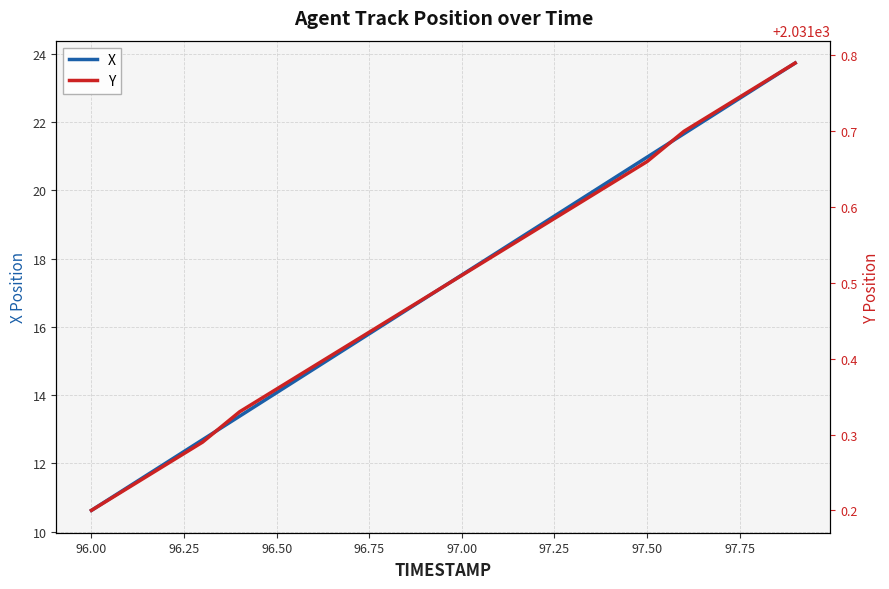

What is the highest value of the X series?

23.7